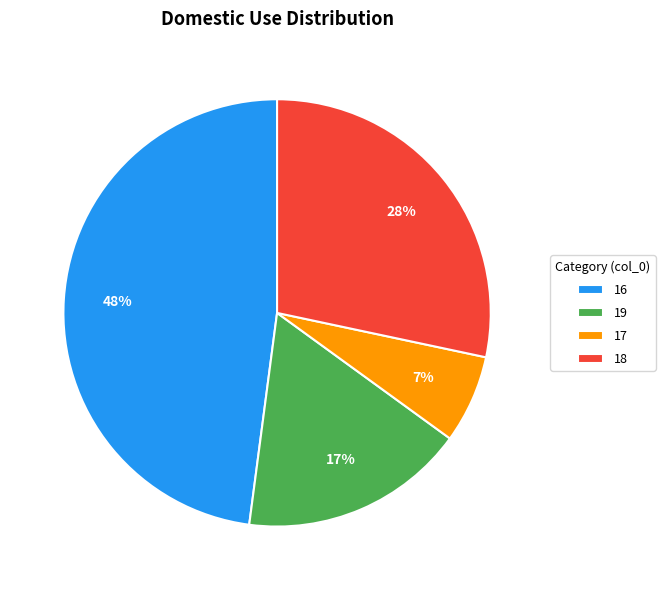

Is it true that 17 is 7% of the pie?

True